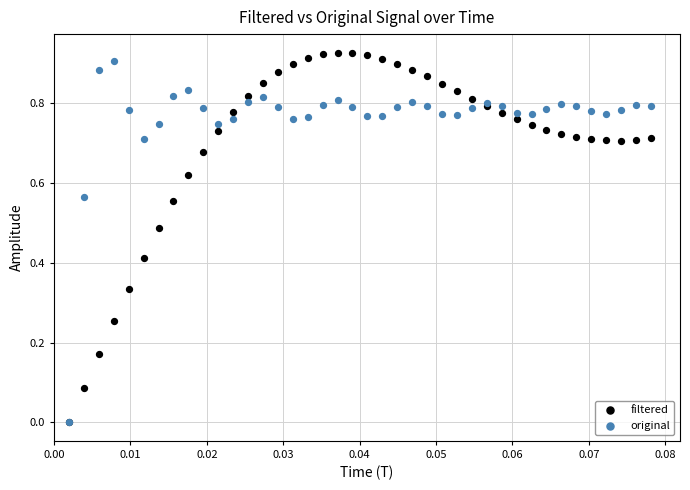

Which series reaches the maximum Y coordinate?

filtered